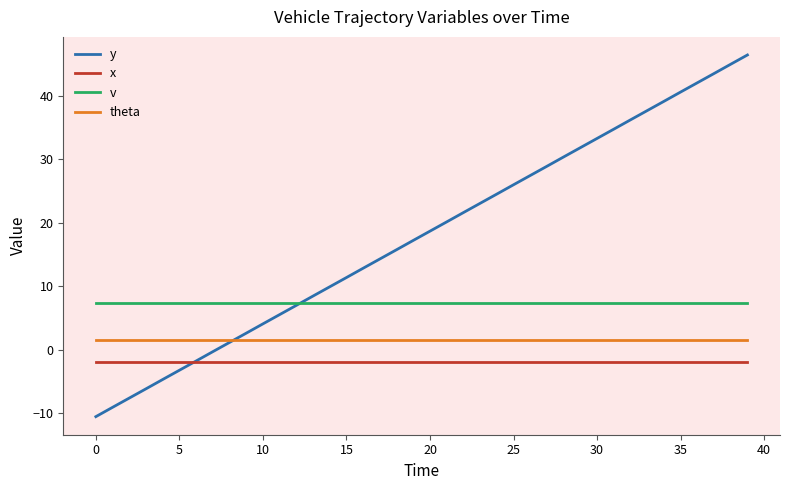

Which series has the largest total across all categories?

y